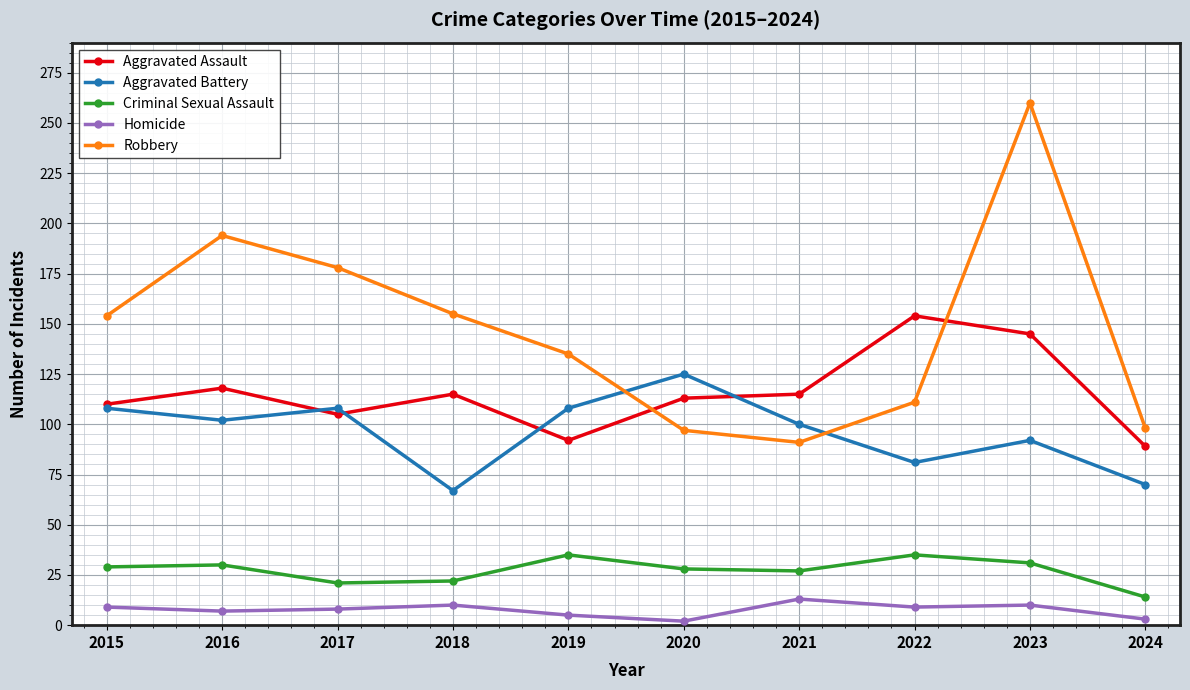

Rank the series by their maximum value, from lowest to highest.

Homicide, Criminal Sexual Assault, Aggravated Battery, Aggravated Assault, Robbery